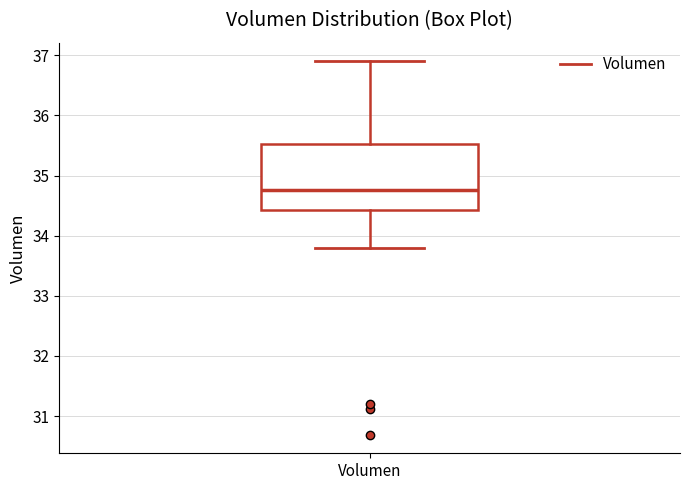

Where is the upper edge of the box for Volumen on the y-axis? The values are not printed on the chart, so give them approximately, as read against the axis.

35.5